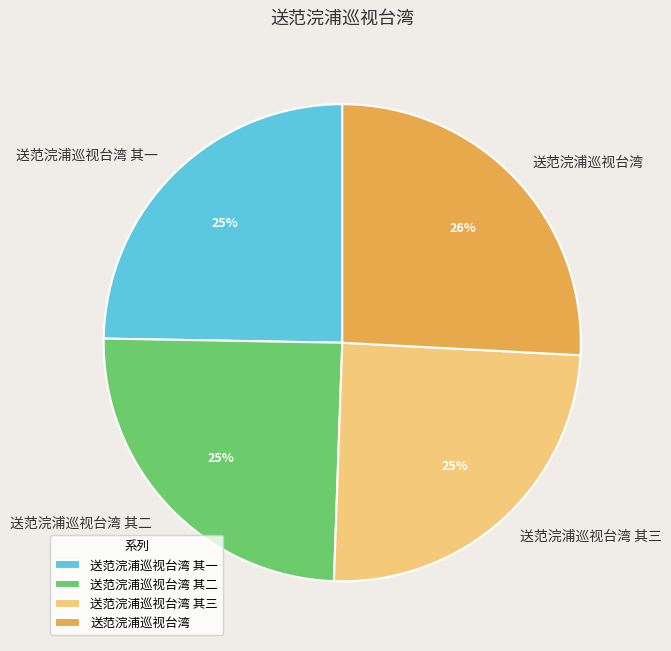

What is the ratio of the value at 送范浣浦巡视台湾 to the value at 送范浣浦巡视台湾 其三?

1.0